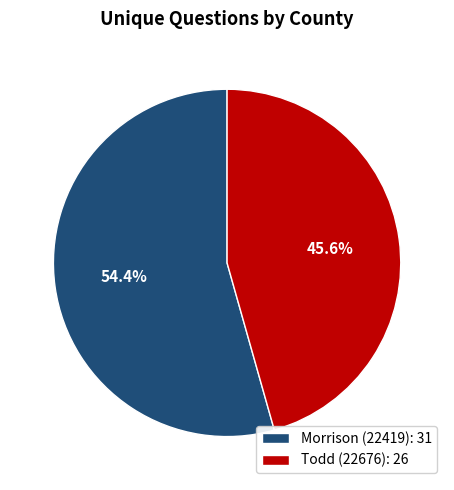

To the nearest percent, what percentage of the pie is Morrison (22419)?

54%